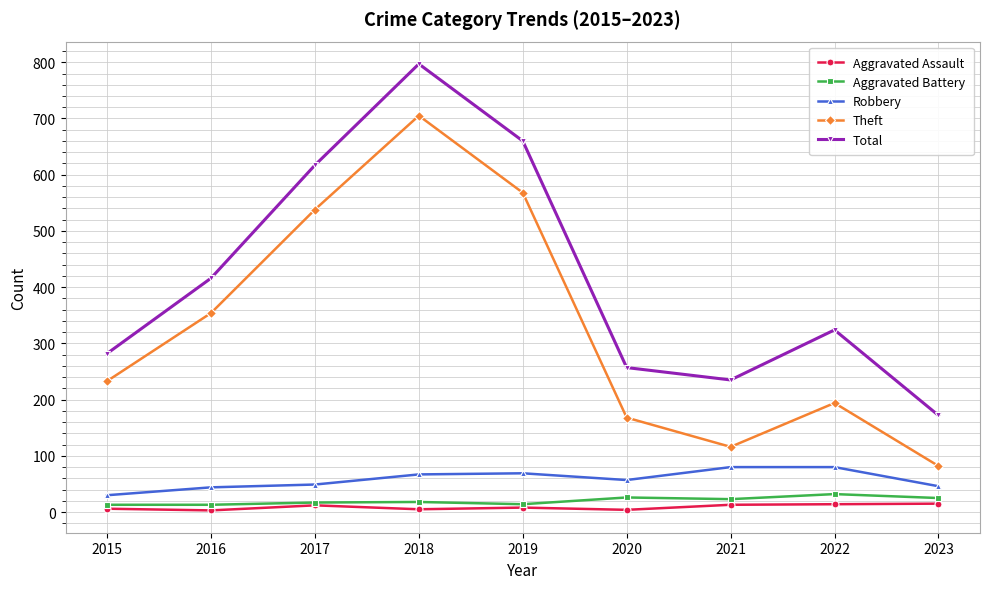

Where is Theft nearest to the value 393?

2016